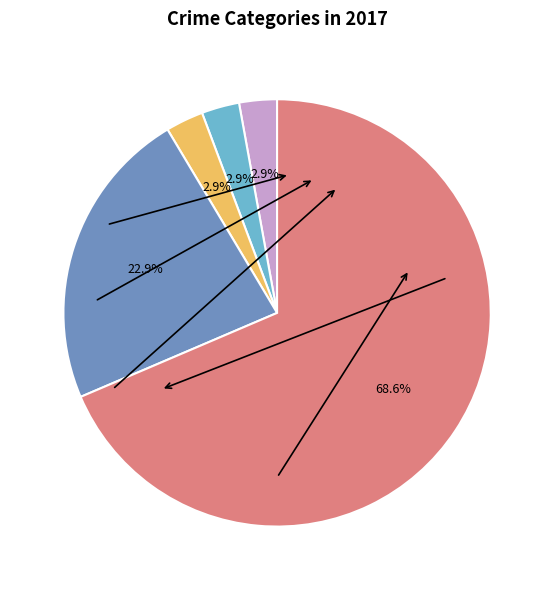

Is there any slice that represents more than half of the pie?

Yes